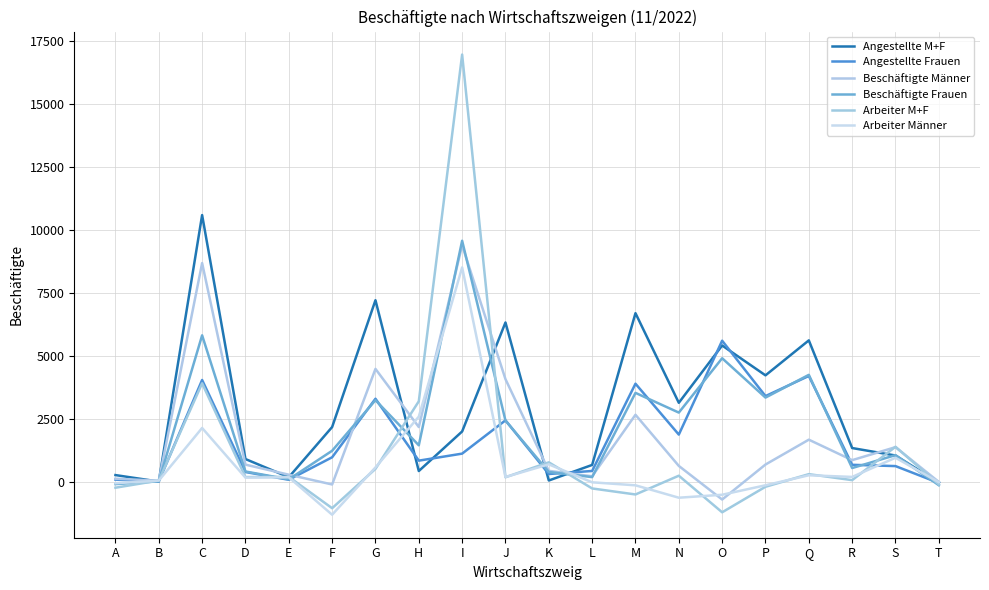

Which label corresponds to the largest value in the chart?

I